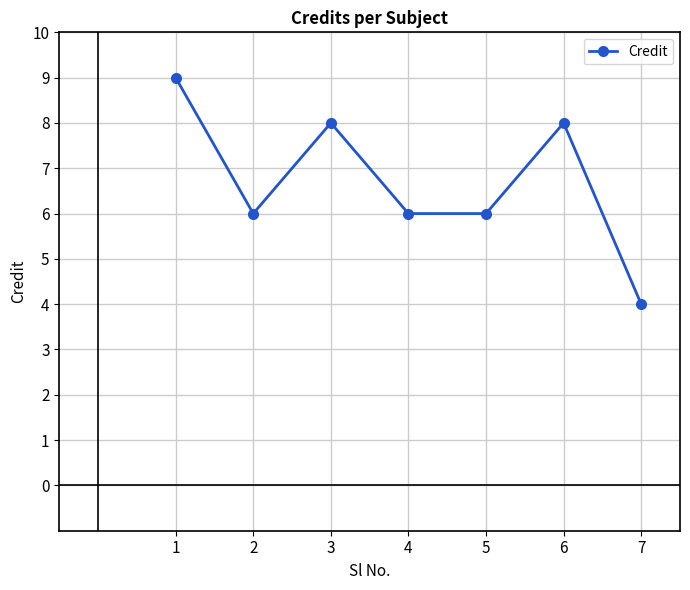

True or false: the data shows 1 at 7.

False